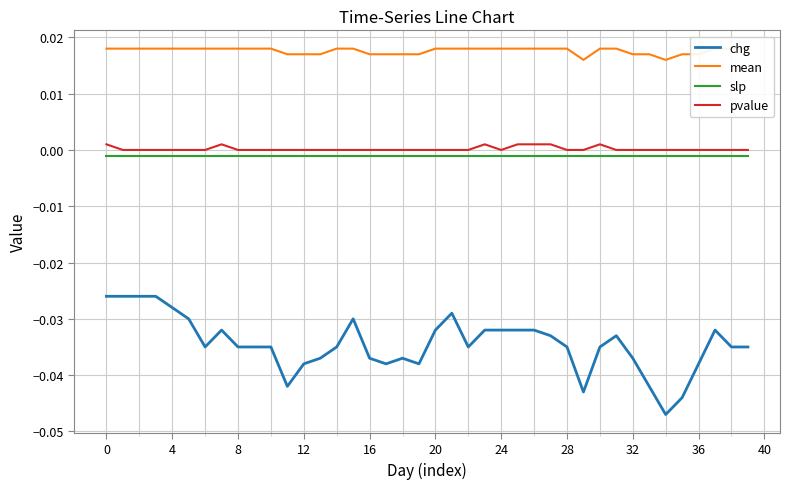

True or false: mean and chg intersect in this chart.

False